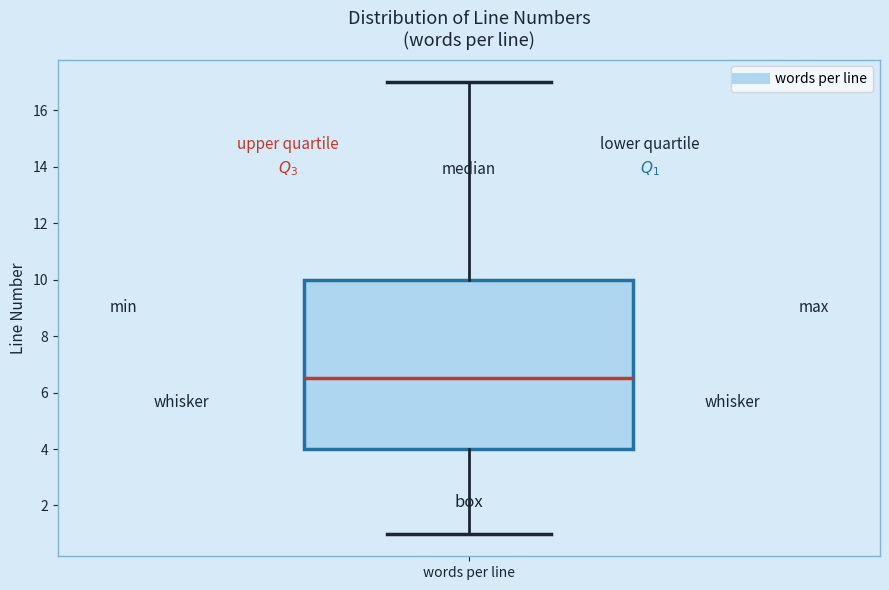

Read this box plot against the y-axis: the position of the median line, the range covered by the box, and the ends of both whiskers. The values are not printed on the chart, so give them approximately, as read against the axis.

median 6.6, box 4.0 to 10.0, whiskers 1.0 to 17.0